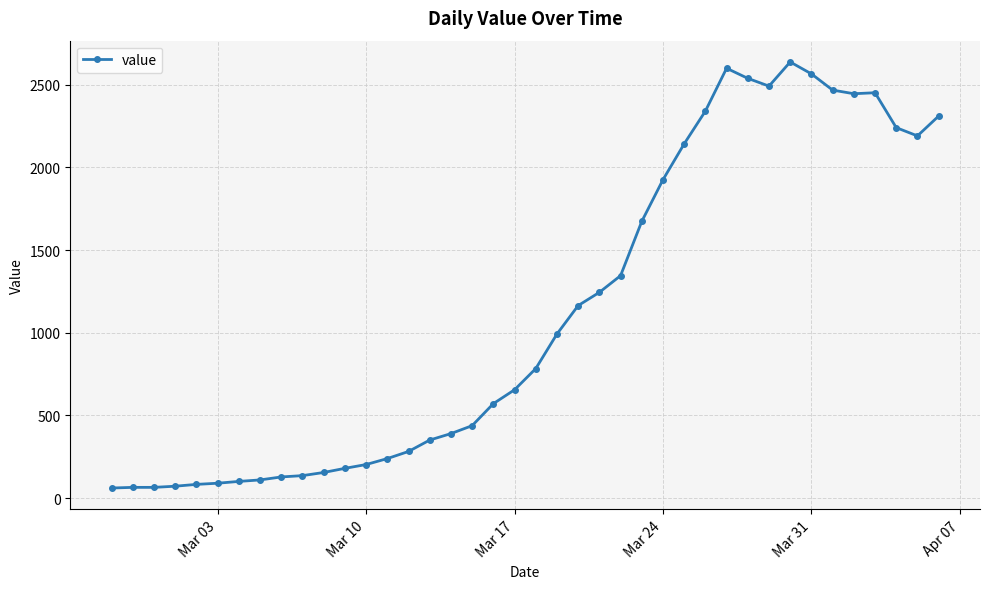

What is the value of the 20th point from the left?

655